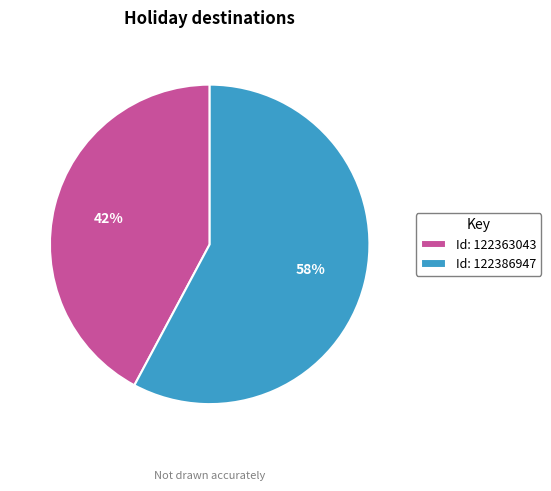

Is the sum of Id: 122363043 and Id: 122386947 greater than half?

Yes